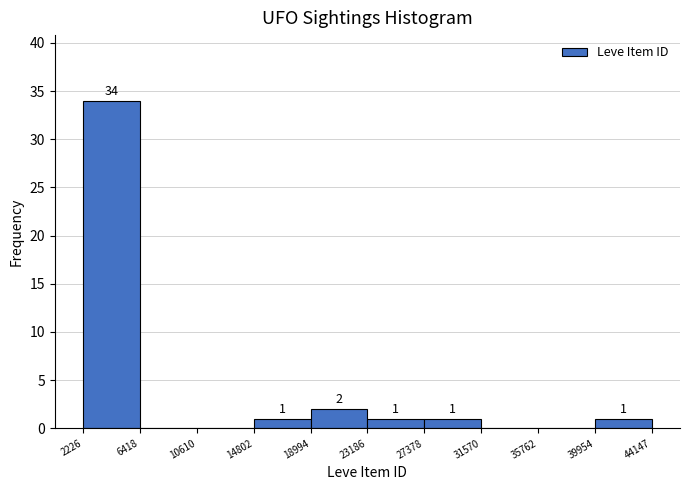

Which range on the x-axis has the tallest bar?

2226 to 6418